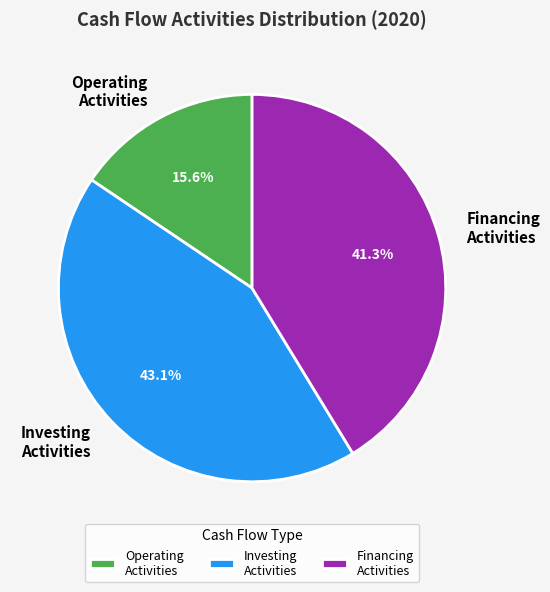

Rank the categories by value from lowest to highest.

Operating Activities, Financing Activities, Investing Activities